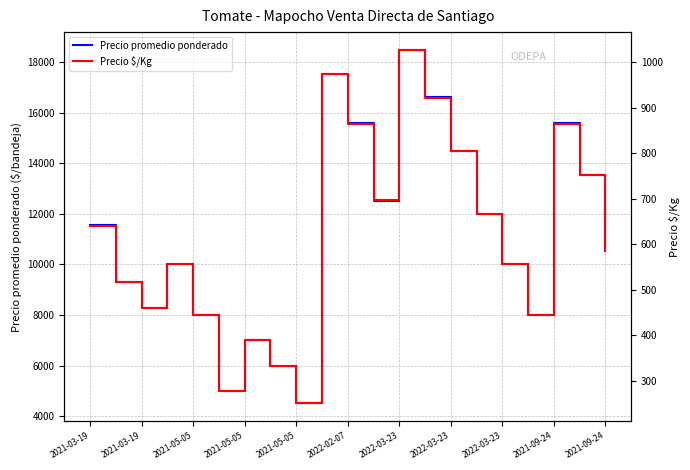

What are all the series names shown in the legend?

Precio promedio ponderado, Precio $/Kg